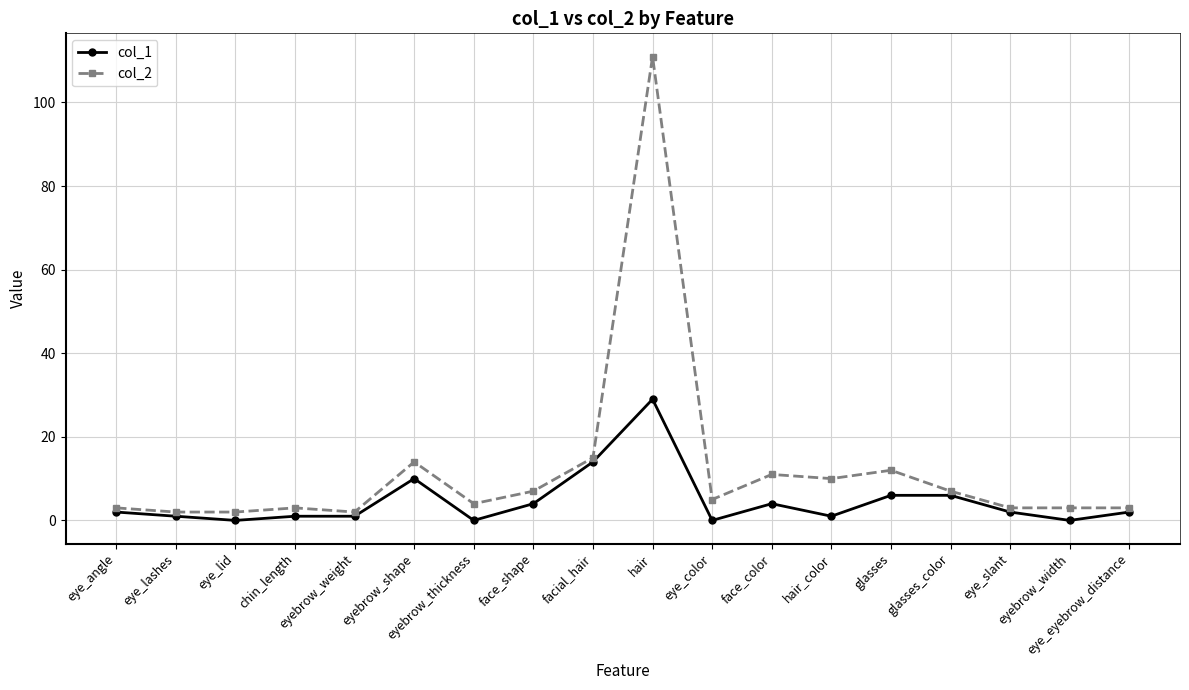

Rank the series by their maximum value, from highest to lowest.

col_2, col_1